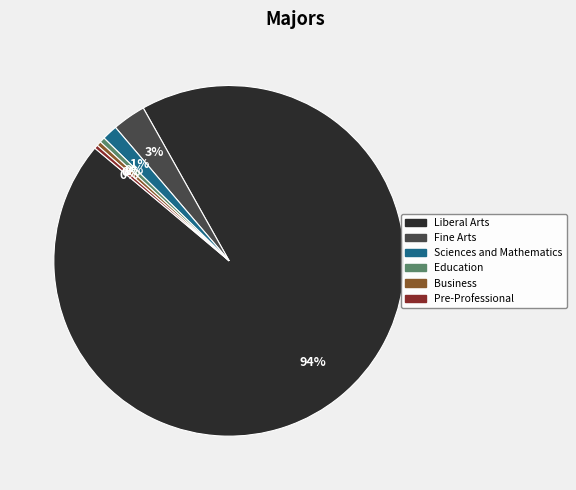

To the nearest percent, what is the average slice percentage?

17%